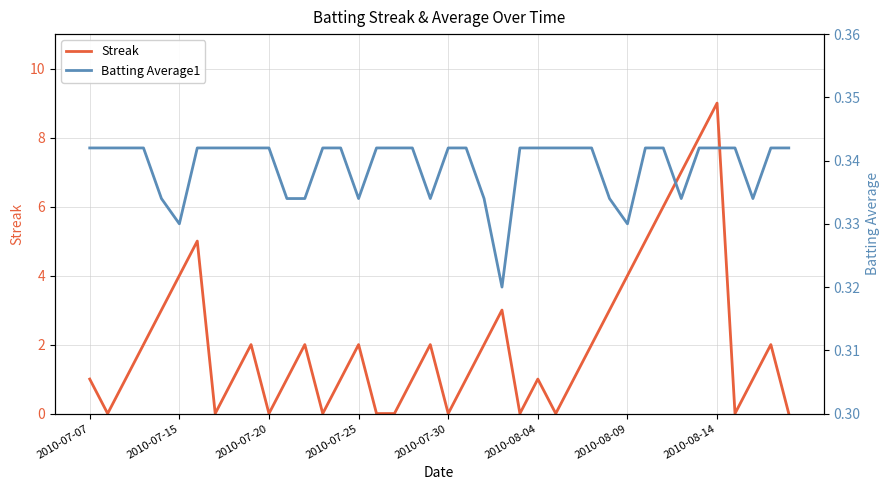

Is it true that Streak equals 0.0 at 24?

True